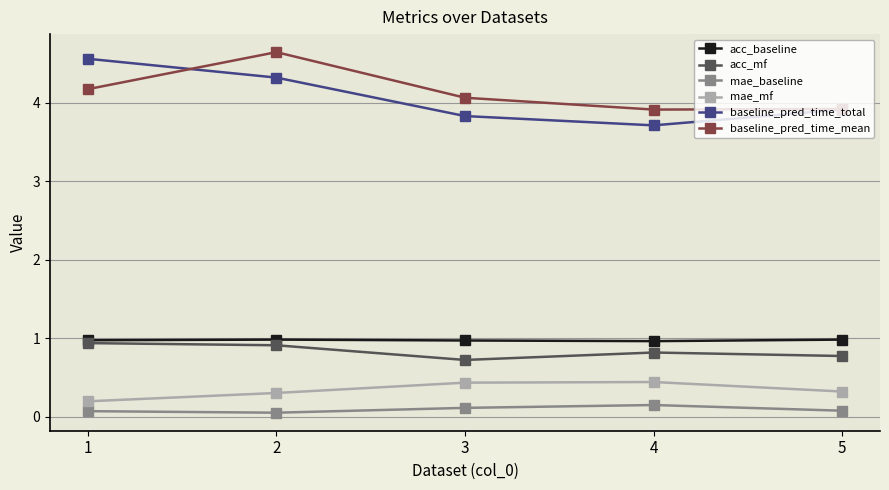

Which category has the lowest value in the acc_mf series?

3